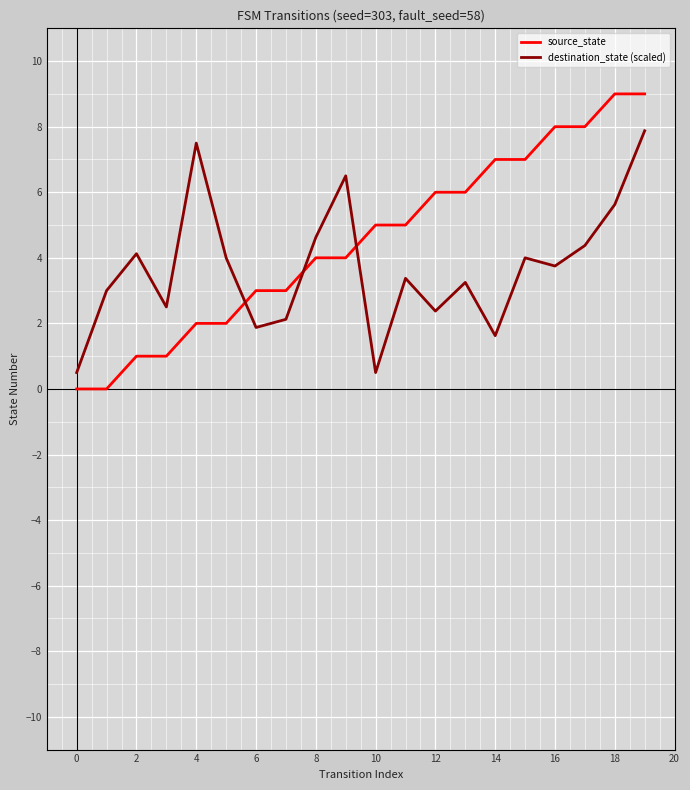

How many times do destination_state (scaled) and source_state cross each other?

3